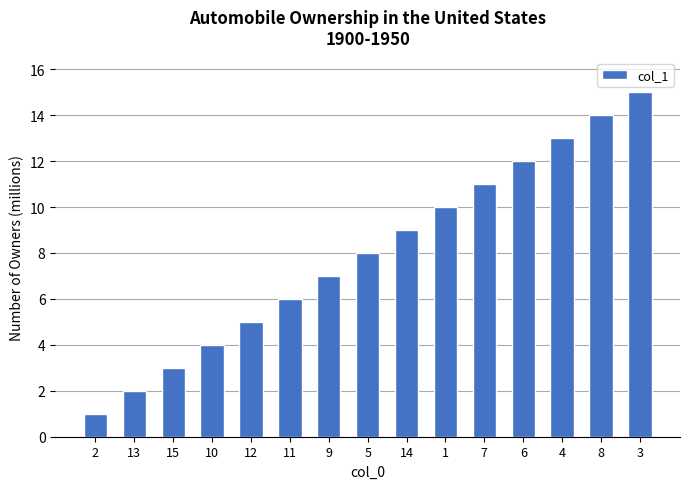

What is the sum of all values?

120